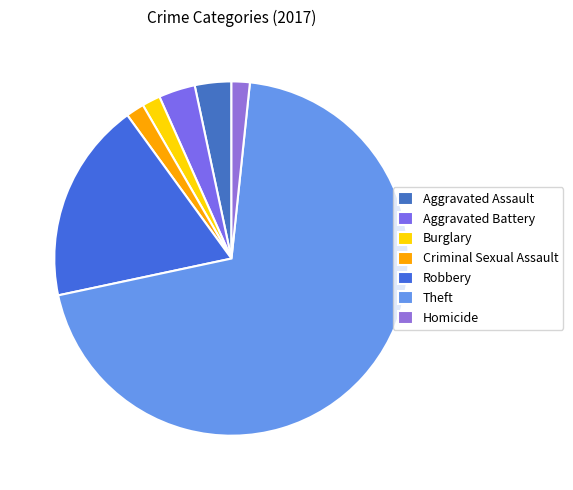

To the nearest percent, what percentage of the pie is Aggravated Assault?

3%